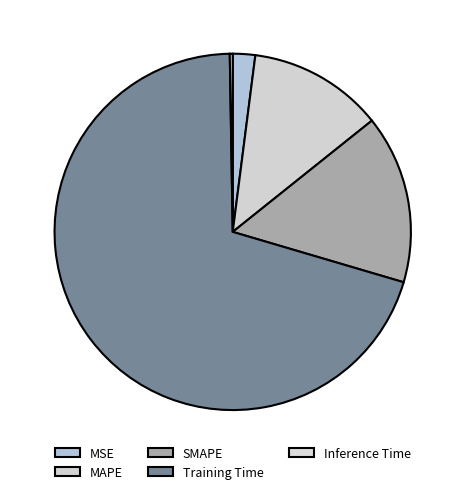

Does any single category account for the majority?

Yes